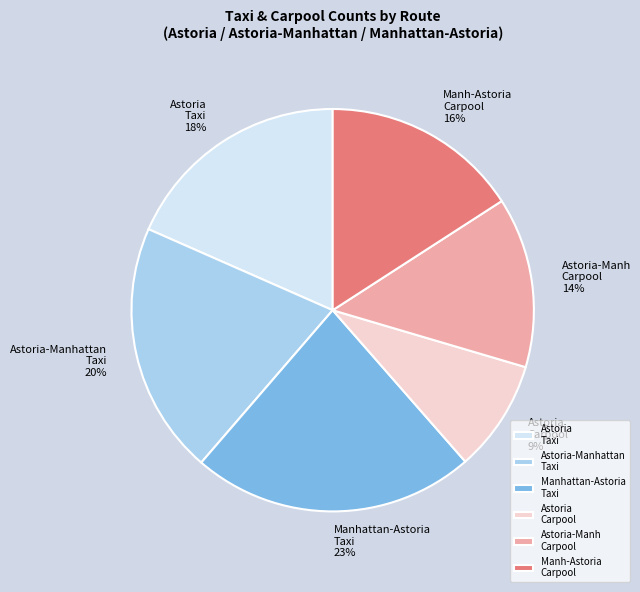

Count the number of slices in the pie.

6